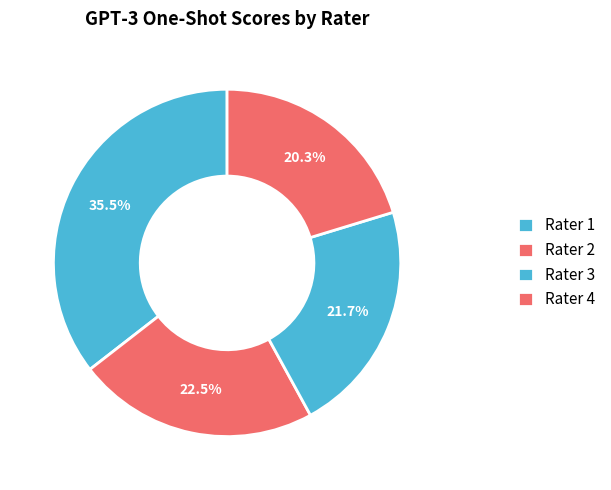

How many segments does this pie chart have?

4